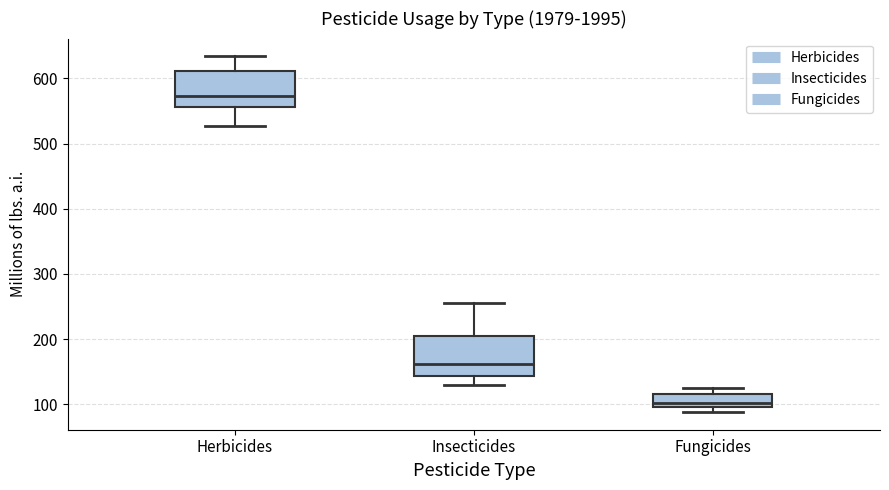

Reading left to right, transcribe this box plot: for each box, give where its median line is, the range the box spans, and where its two whiskers end, as read against the y-axis. The values are not printed on the chart, so give them approximately, as read against the axis.

Herbicides: median 570, box 560 to 610, whiskers 530 to 630
Insecticides: median 160, box 140 to 200, whiskers 130 to 260
Fungicides: median 100 (just above the box's lower edge), box 100 to 120, whiskers 90 to 120 (just above the box's upper edge)